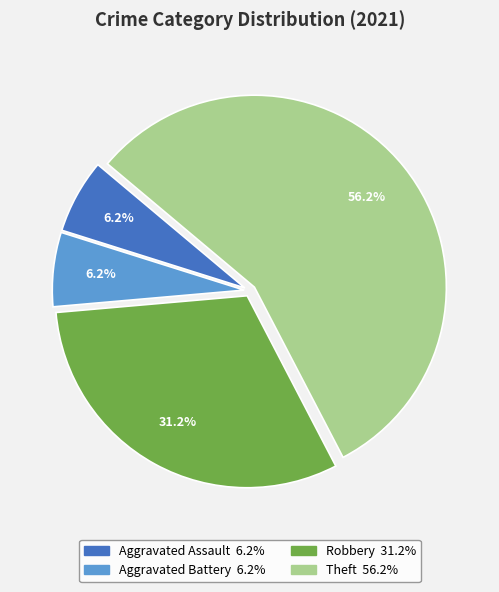

Is there a majority slice in this chart?

Yes